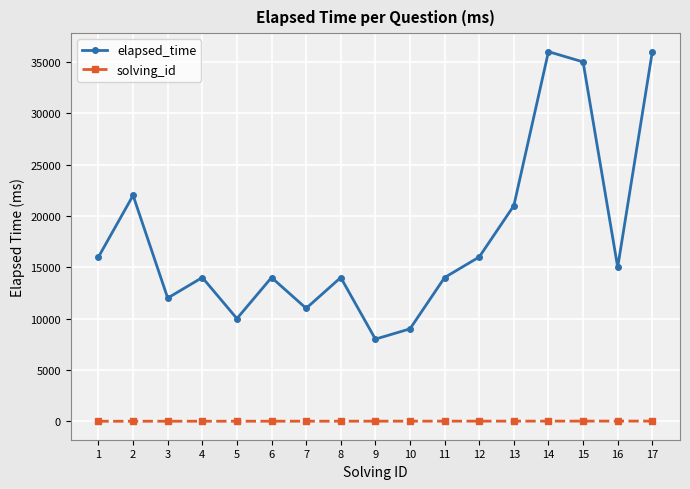

The elapsed_time series shows 19076 at 7. True or false?

False